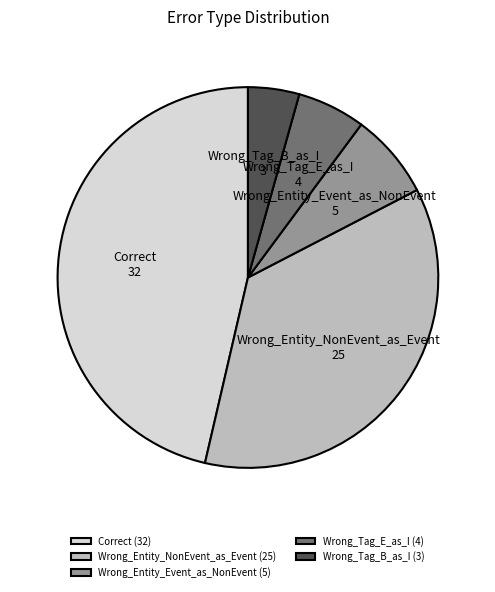

Which category has the biggest portion of the pie?

Correct